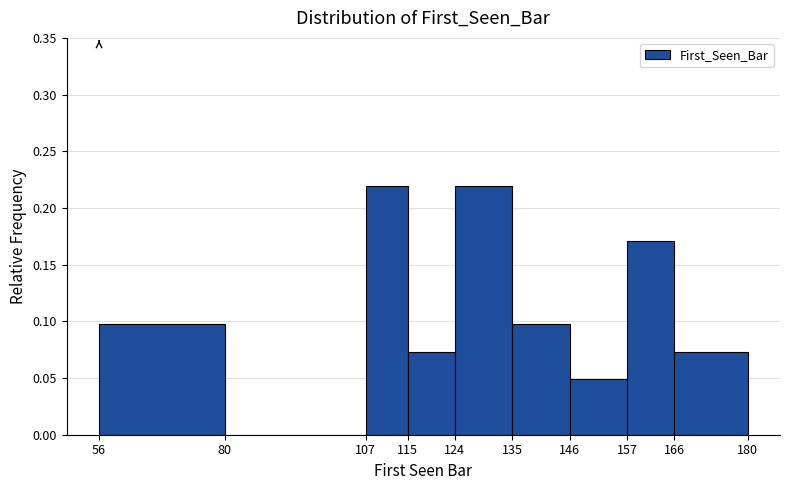

Reading left to right, transcribe this chart: for each bar, give the range it covers on the x-axis and its height. The values are not printed on the chart, so give them approximately, as read against the axis.

56 to 80: 0.100
80 to 107: 0
107 to 115: 0.220
115 to 124: 0.075
124 to 135: 0.220
135 to 146: 0.100
146 to 157: 0.050
157 to 166: 0.170
166 to 180: 0.075